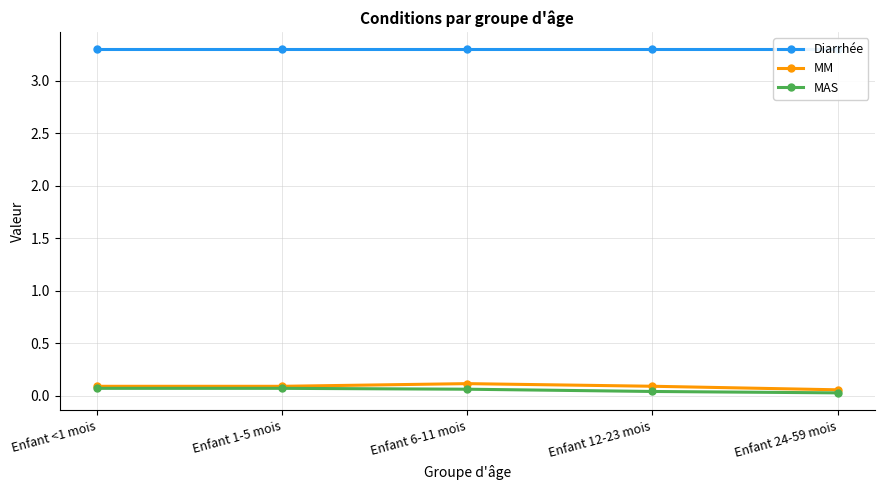

Which series has the largest total across all categories?

Diarrhée